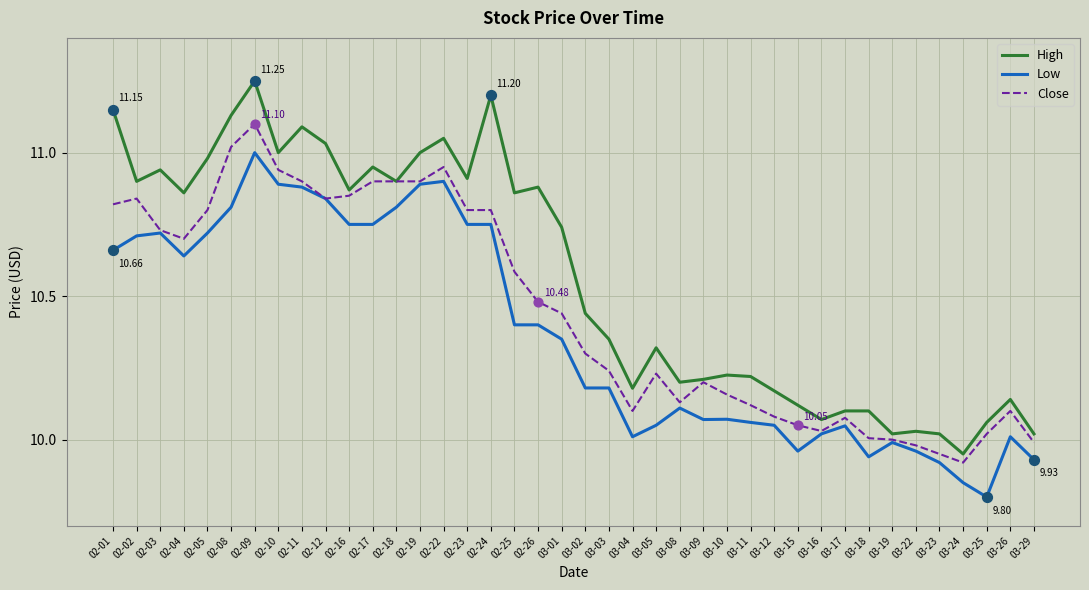

Which series has the largest total across all categories?

High